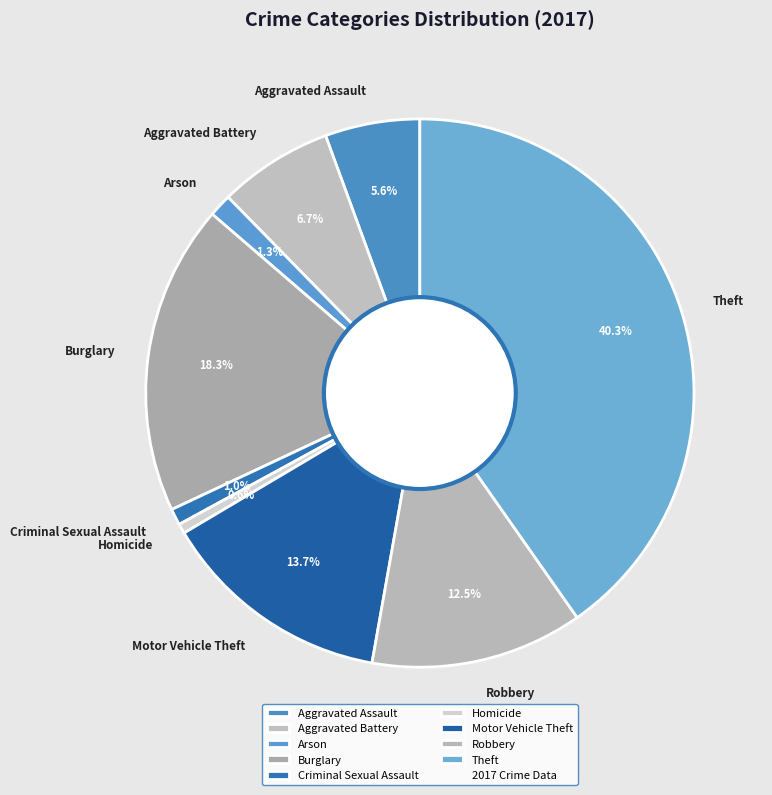

How many segments does this pie chart have?

9